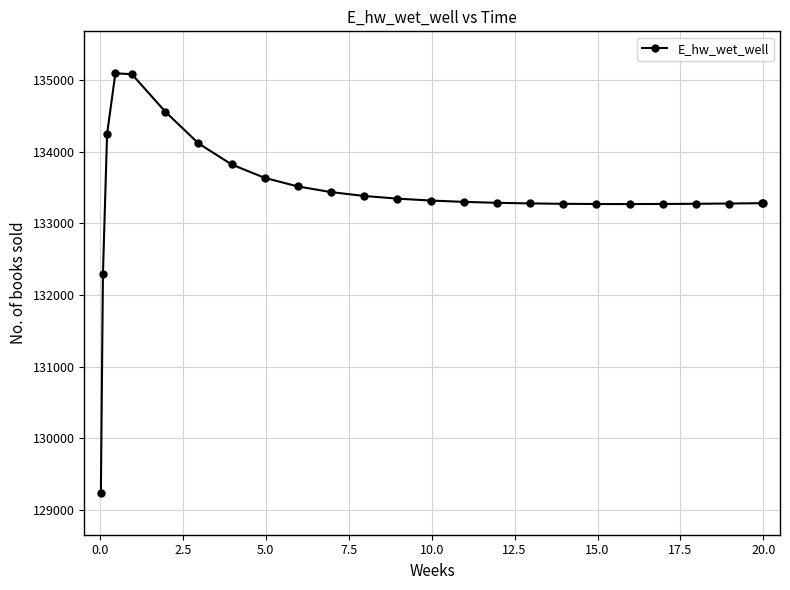

Does the chart display data point markers on the line(s)?

Yes